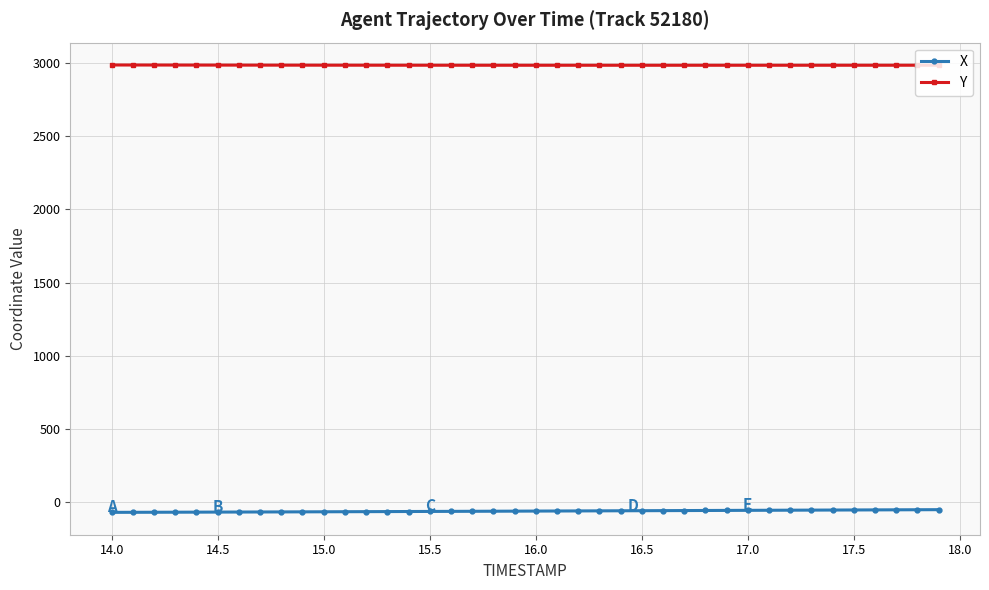

How many data points does each series have?

40